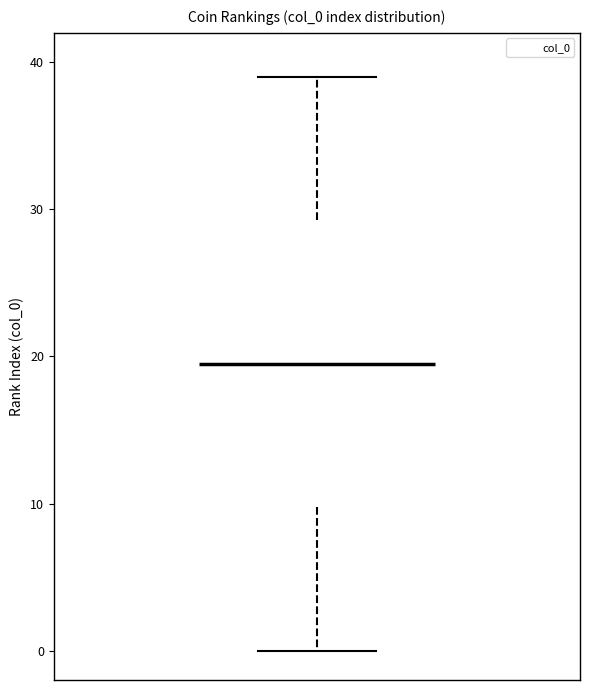

Read this box plot against the y-axis: the position of the median line, the range covered by the box, and the ends of both whiskers. The values are not printed on the chart, so give them approximately, as read against the axis.

median 20, box 10 to 29, whiskers 0 to 39